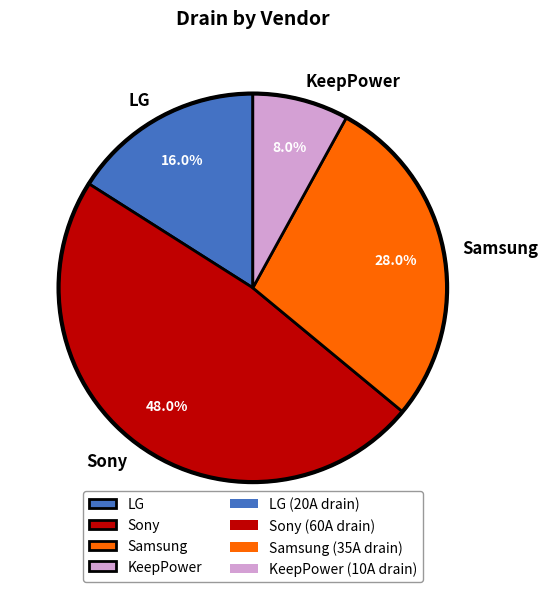

What percentage is NOT represented by KeepPower?

92.0%